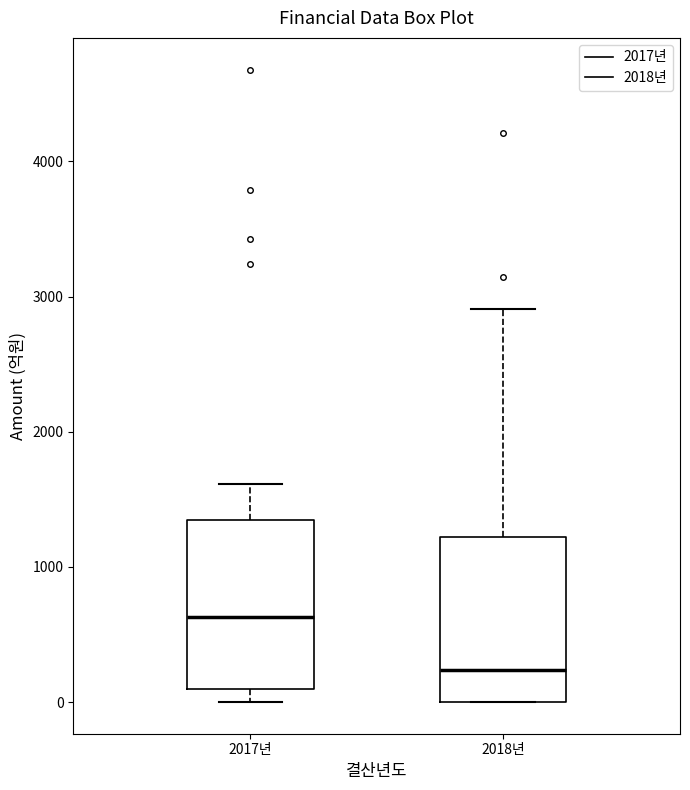

Reading left to right, read every box against the y-axis: the position of its median line, the range the box covers, and the ends of its whiskers. The values are not printed on the chart, so give them approximately, as read against the axis.

2017년: median 600, box 100 to 1400, whiskers 0 to 1600
2018년: median 200, box 0 to 1200, whiskers 0 to 2900